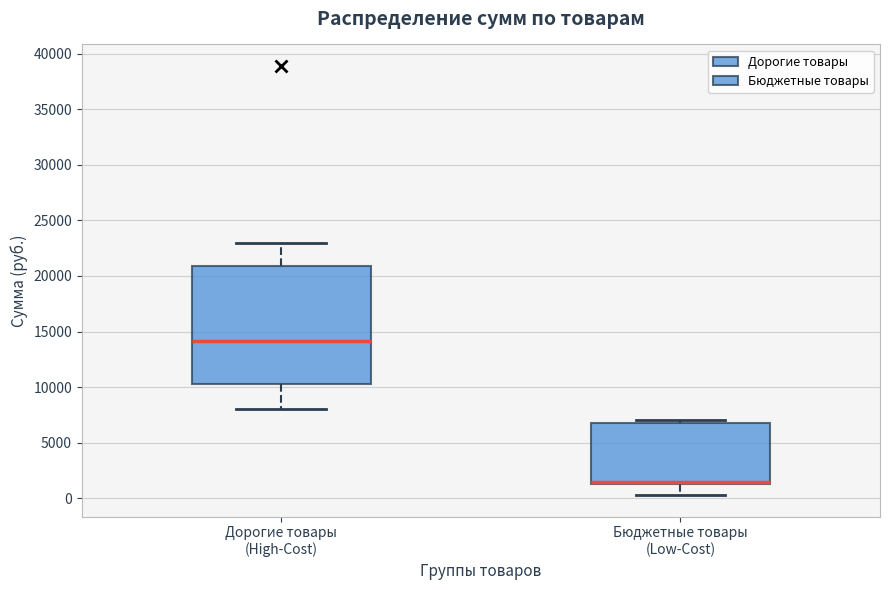

Which box has the lowest median line?

Бюджетные товары (Low-Cost)